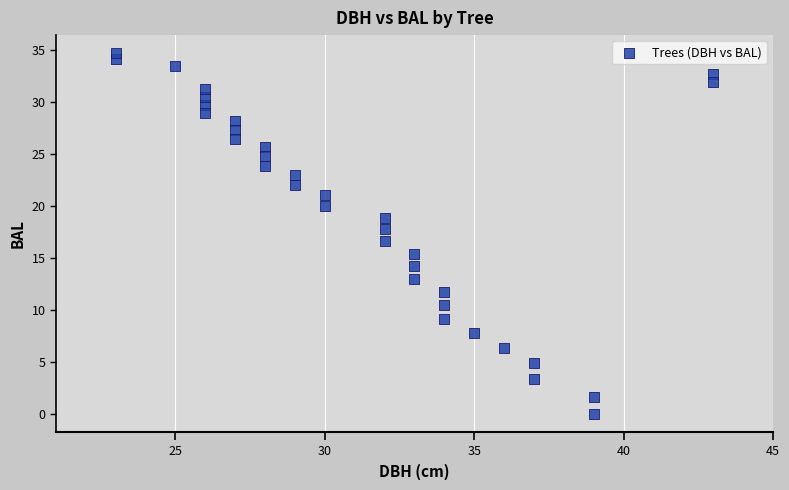

What is the range of X values (max minus min)?

20.0